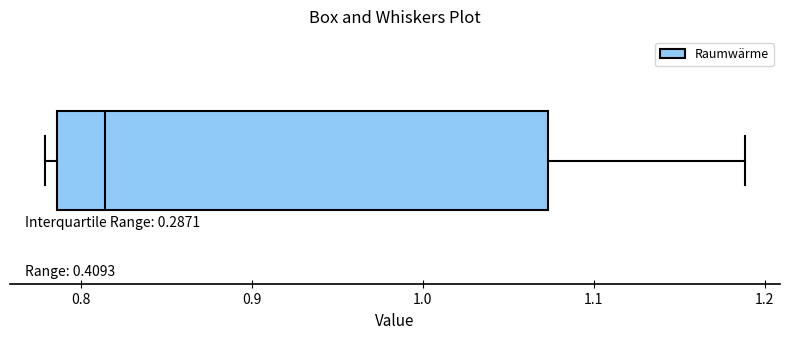

Where does the right whisker of the box end on the x-axis? The values are not printed on the chart, so give them approximately, as read against the axis.

1.19